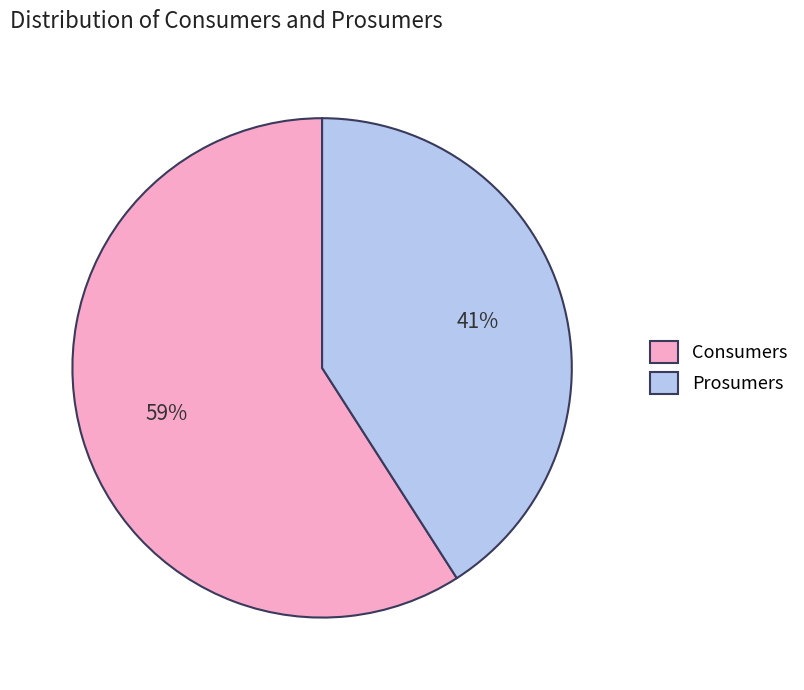

Which category accounts for the majority?

Consumers